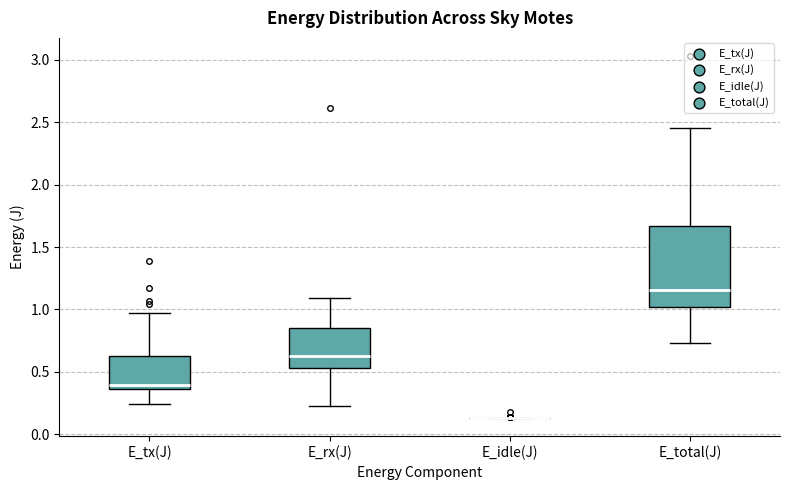

Which box is the tallest, from its lower edge to its upper edge?

E_total(J)